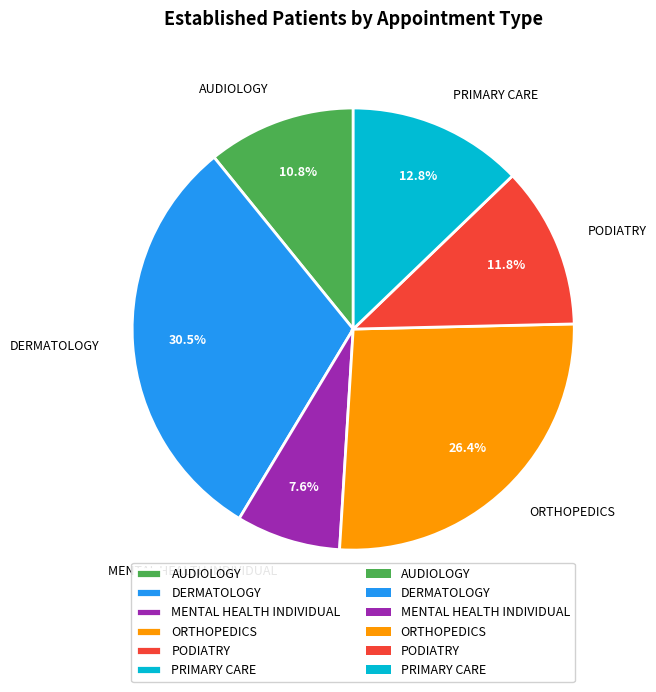

To the nearest percent, what percentage of the pie is PODIATRY?

12%